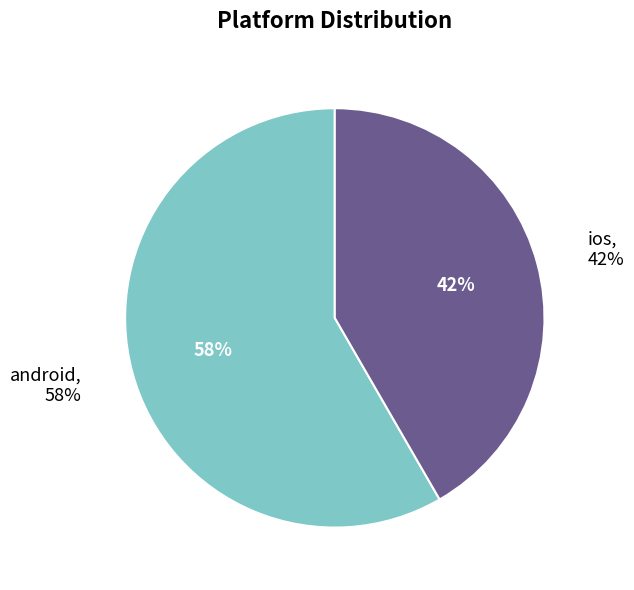

True or false: ios accounts for 34% of the total.

False